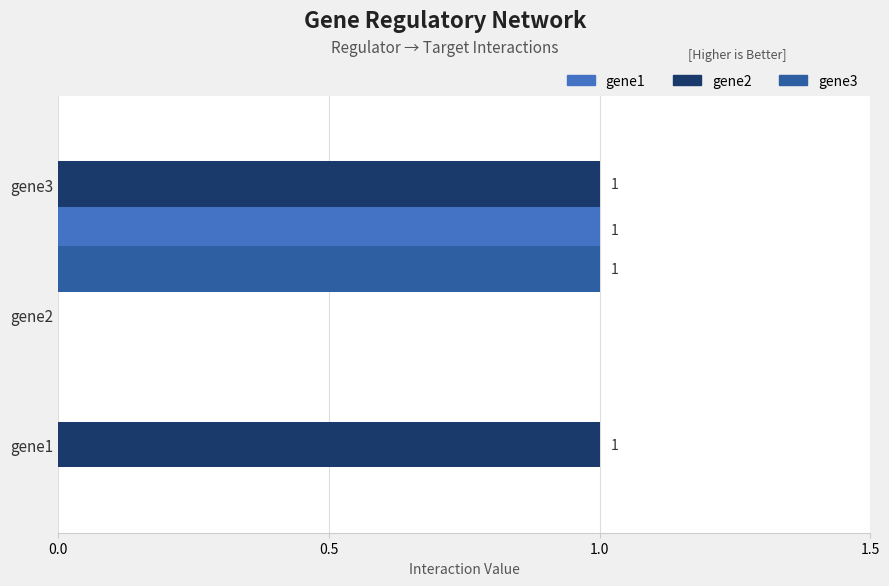

What is the maximum value for gene1?

1